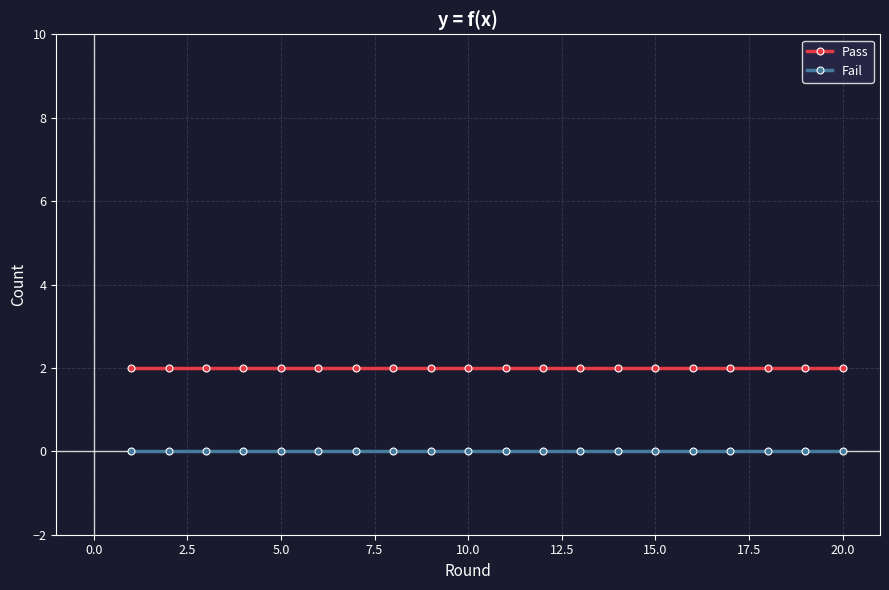

True or false: Pass and Fail intersect in this chart.

False